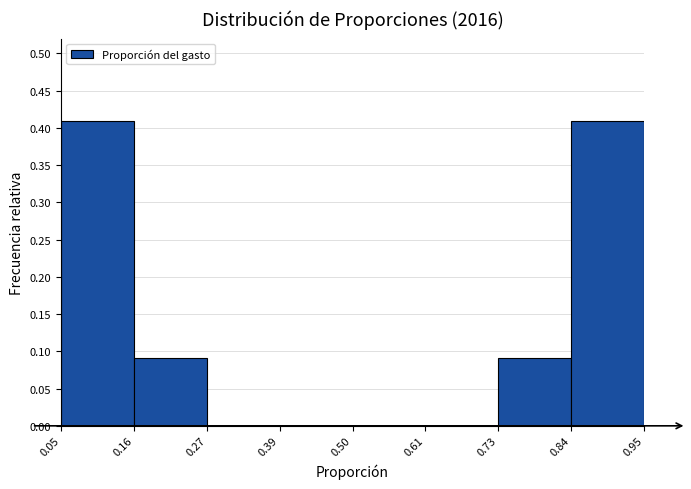

Reading left to right, list every bar in this chart as the range it spans on the x-axis followed by its height. The values are not printed on the chart, so give them approximately, as read against the axis.

0.05 to 0.16: 0.41
0.16 to 0.27: 0.09
0.27 to 0.39: 0
0.39 to 0.50: 0
0.50 to 0.61: 0
0.61 to 0.73: 0
0.73 to 0.84: 0.09
0.84 to 0.95: 0.41